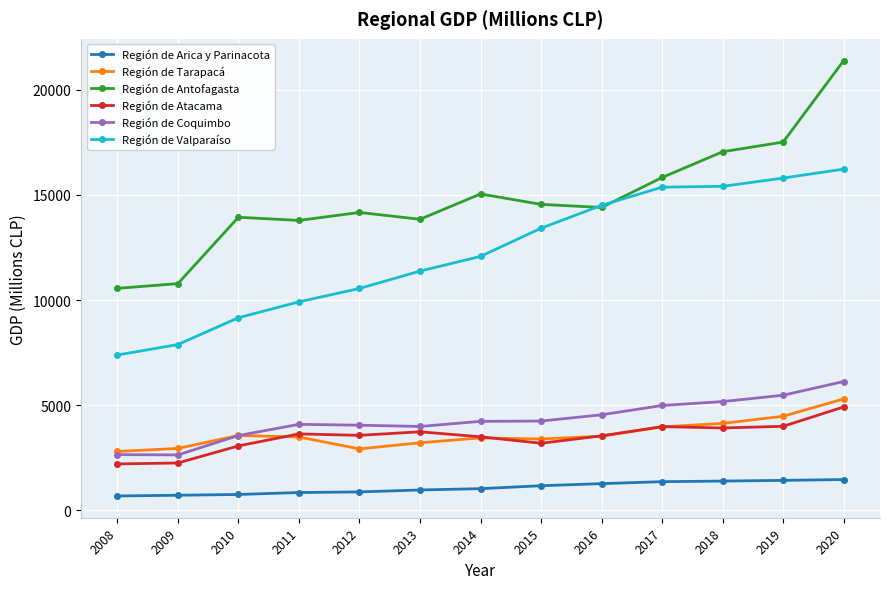

True or false: Región de Arica y Parinacota and Región de Coquimbo intersect in this chart.

False